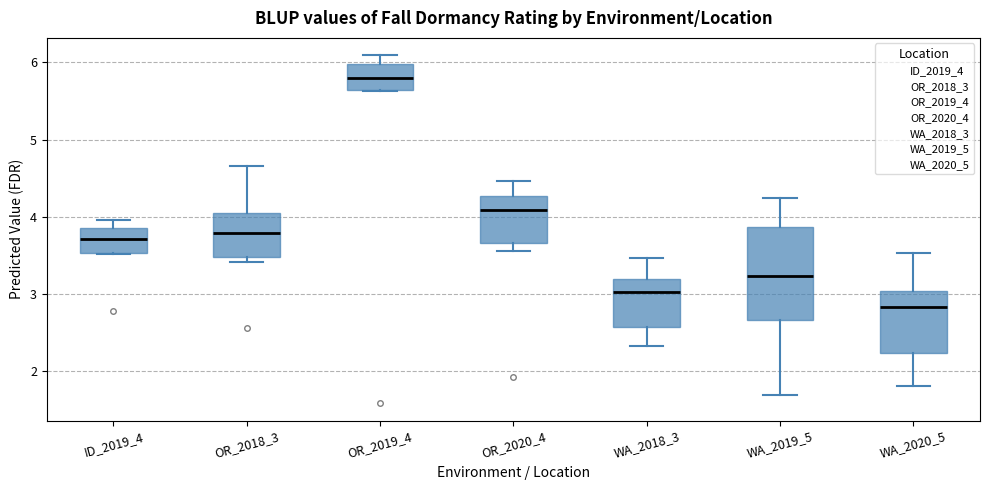

Reading left to right, read every box against the y-axis: the position of its median line, the range the box covers, and the ends of its whiskers. The values are not printed on the chart, so give them approximately, as read against the axis.

ID_2019_4: median 3.7, box 3.5 to 3.9, whiskers 3.5 to 4.0
OR_2018_3: median 3.8, box 3.5 to 4.1, whiskers 3.4 to 4.7
OR_2019_4: median 5.8, box 5.6 to 6.0, whiskers 5.6 to 6.1
OR_2020_4: median 4.1, box 3.7 to 4.3, whiskers 3.6 to 4.5
WA_2018_3: median 3.0, box 2.6 to 3.2, whiskers 2.3 to 3.5
WA_2019_5: median 3.2, box 2.7 to 3.9, whiskers 1.7 to 4.2
WA_2020_5: median 2.8, box 2.2 to 3.0, whiskers 1.8 to 3.5